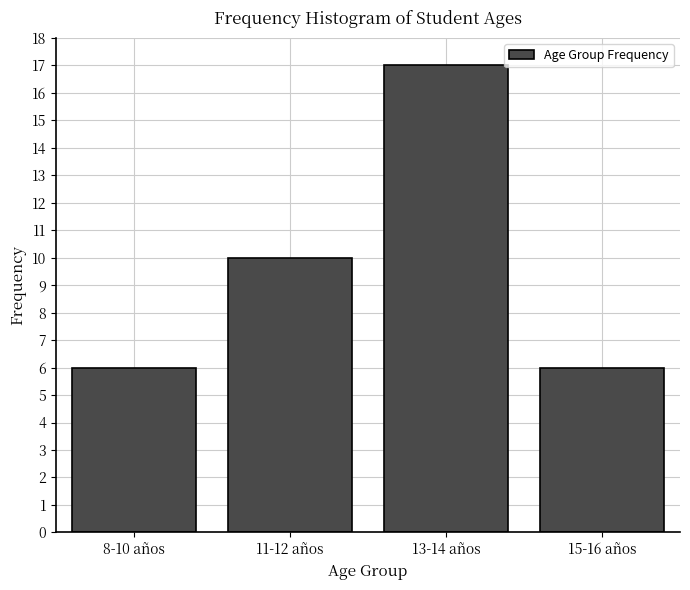

Reading right to left, extract all data points from this chart.

15-16 años=6	13-14 años=17	11-12 años=10	8-10 años=6